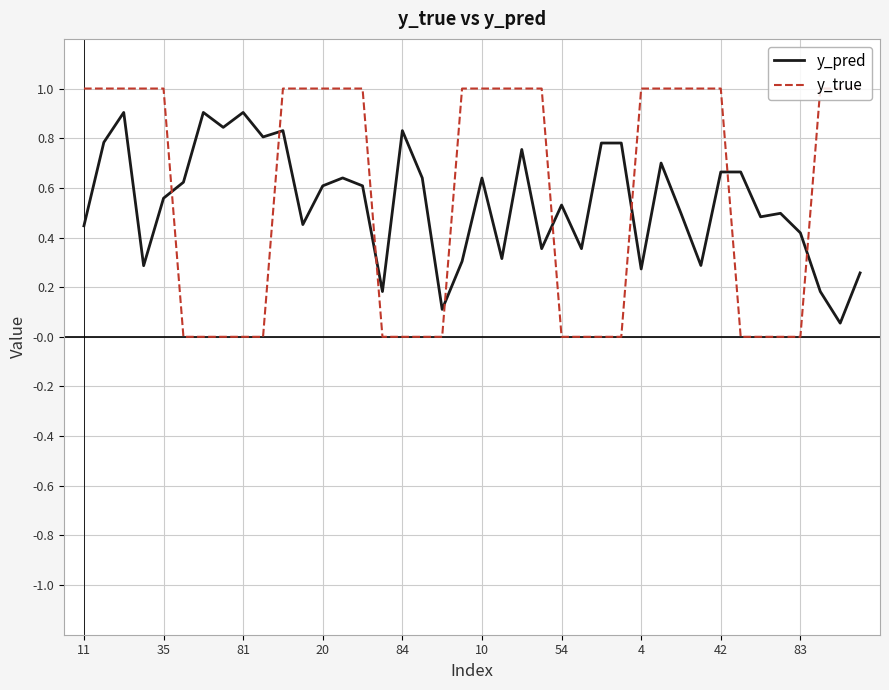

What is the difference between the maximum and minimum values in the y_true series?

1.0